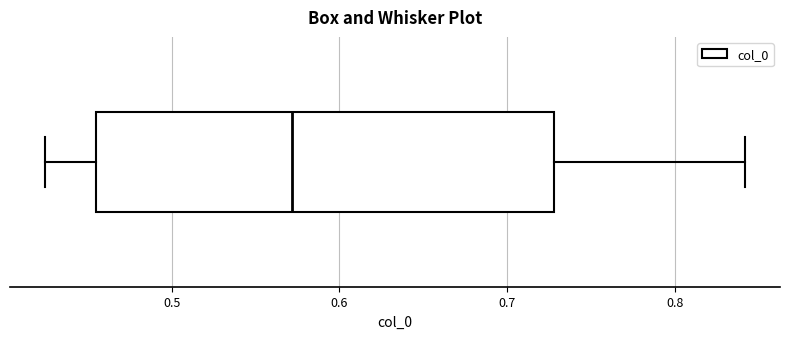

Read this box plot against the x-axis: the position of the median line, the range covered by the box, and the ends of both whiskers. The values are not printed on the chart, so give them approximately, as read against the axis.

median 0.57, box 0.45 to 0.73, whiskers 0.42 to 0.84